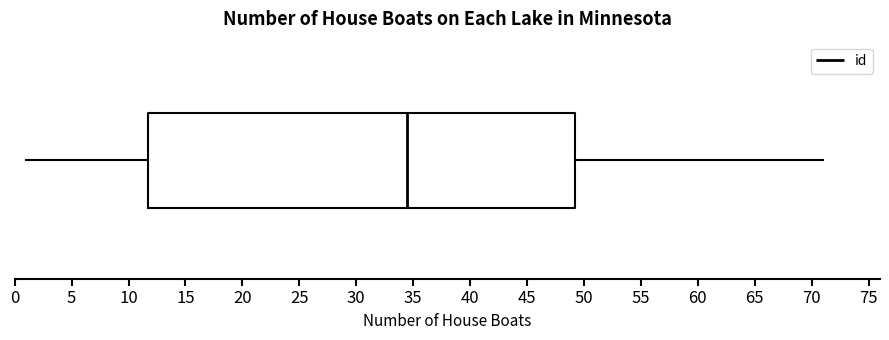

Where does the left whisker of the box end on the x-axis? The values are not printed on the chart, so give them approximately, as read against the axis.

1.0